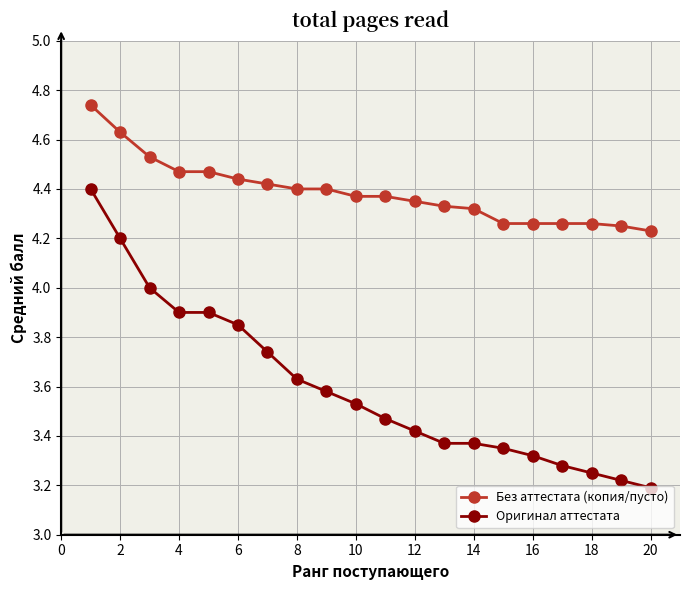

Which series has the largest range (max minus min)?

Оригинал аттестата